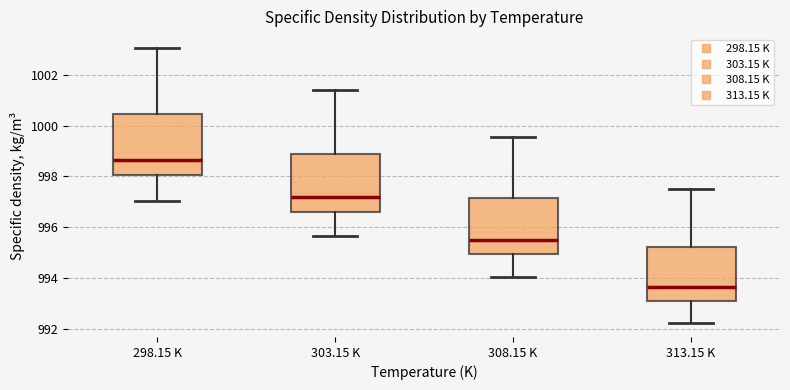

Which box has the lowest median line?

313.15 K